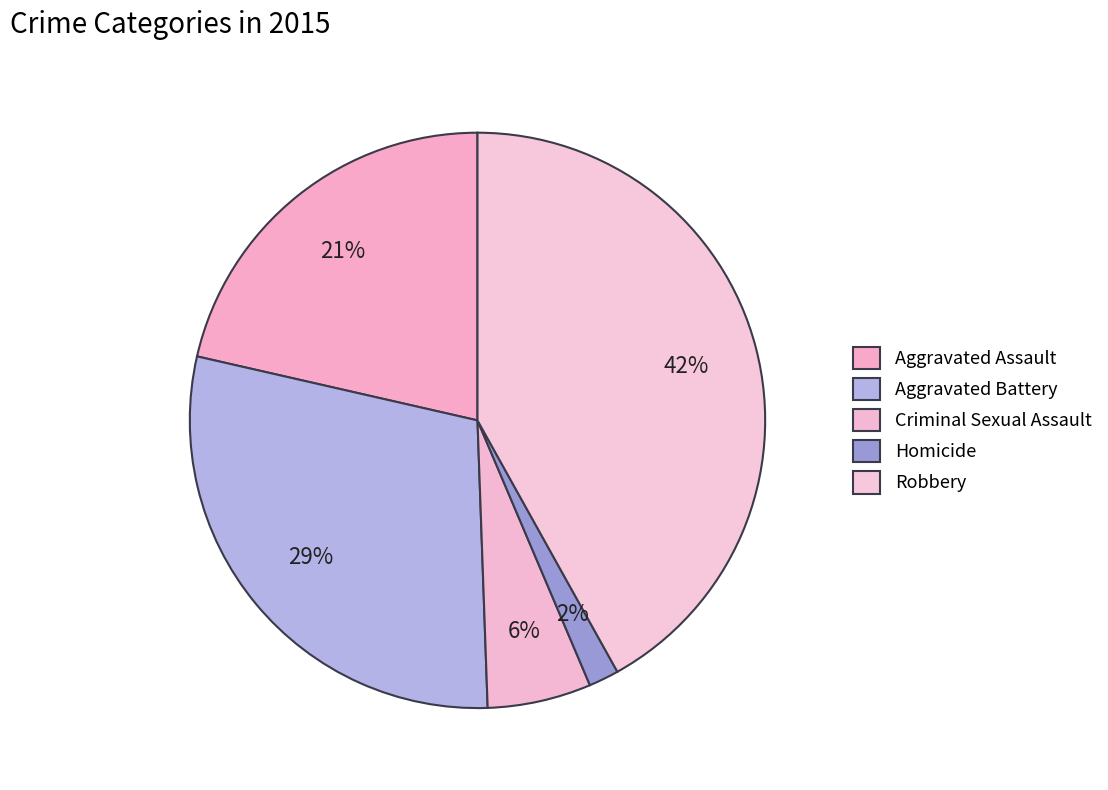

What is the smallest slice in the pie chart?

Homicide